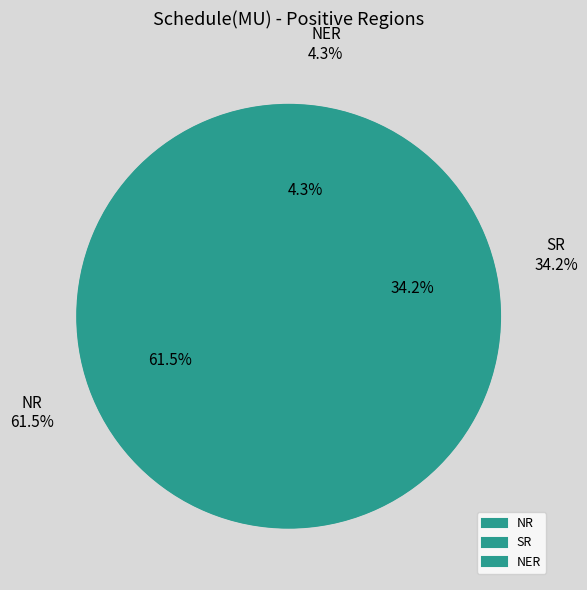

What is the smallest slice in the pie chart?

NER